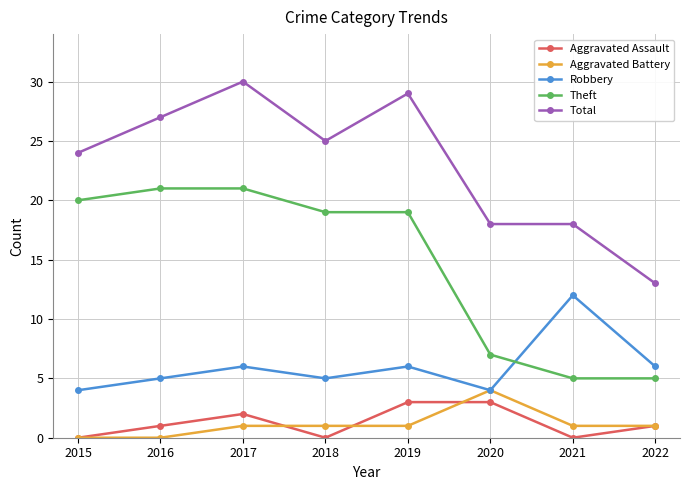

Which series changed the most between 2019 and 2022?

Total